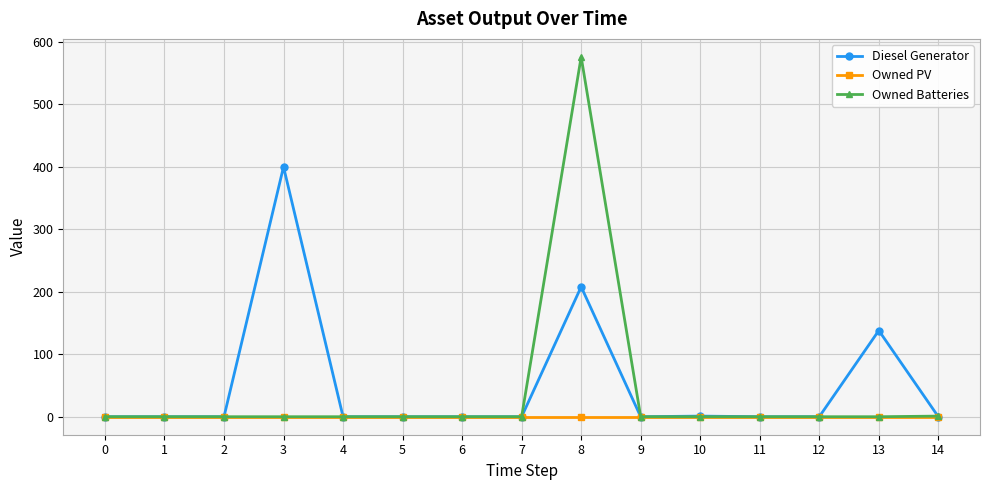

What is the maximum value shown in the chart?

576